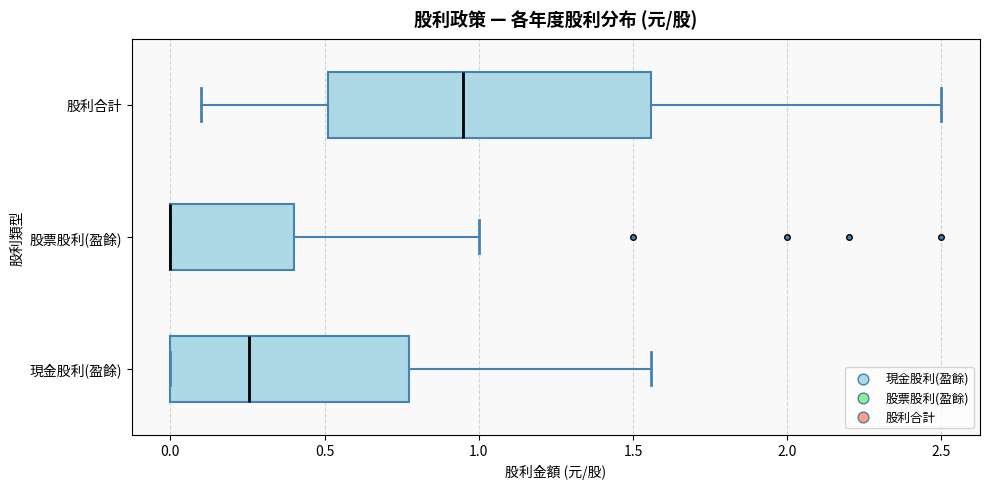

Which box is the widest, from its left edge to its right edge?

股利合計